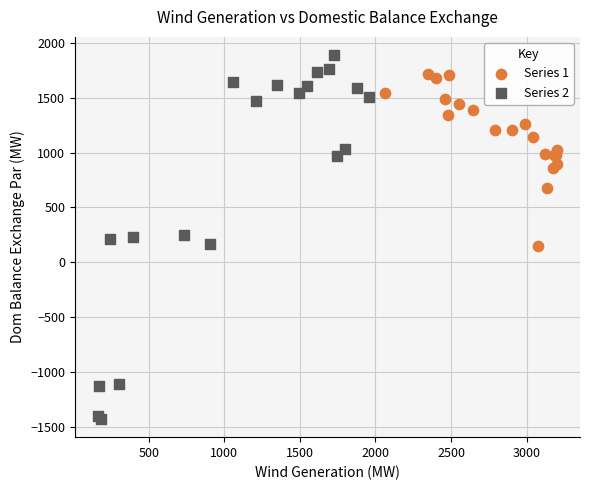

Which series reaches the minimum Y coordinate?

Series 2